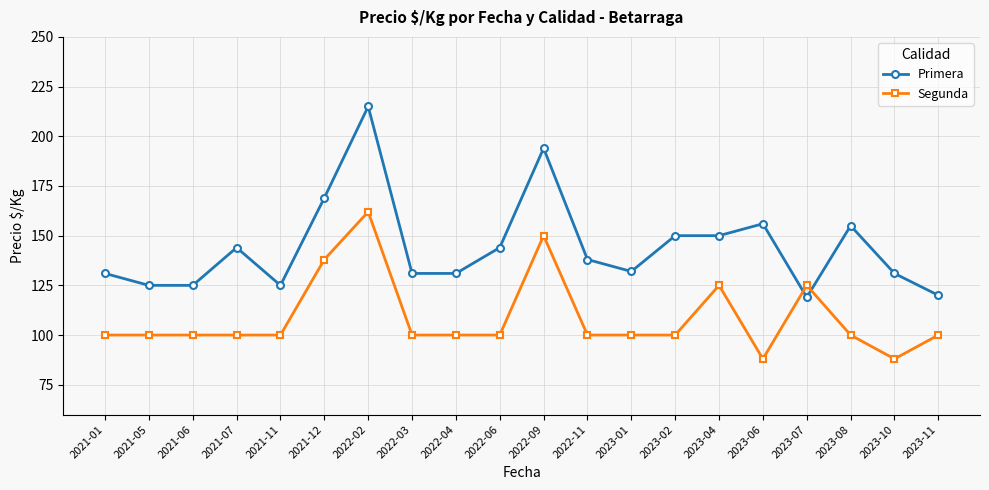

True or false: Segunda has a value of 100 at 2021-11.

True